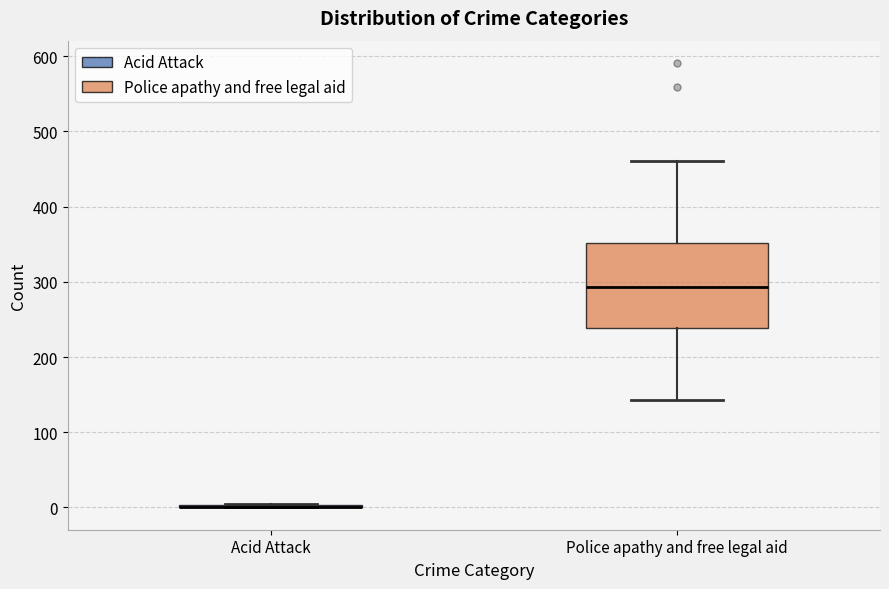

Reading left to right, transcribe this box plot: for each box, give where its median line is, the range the box spans, and where its two whiskers end, as read against the y-axis. The values are not printed on the chart, so give them approximately, as read against the axis.

Acid Attack: box collapsed to a line at 0, whiskers 0 to 10
Police apathy and free legal aid: median 290, box 240 to 350, whiskers 140 to 460